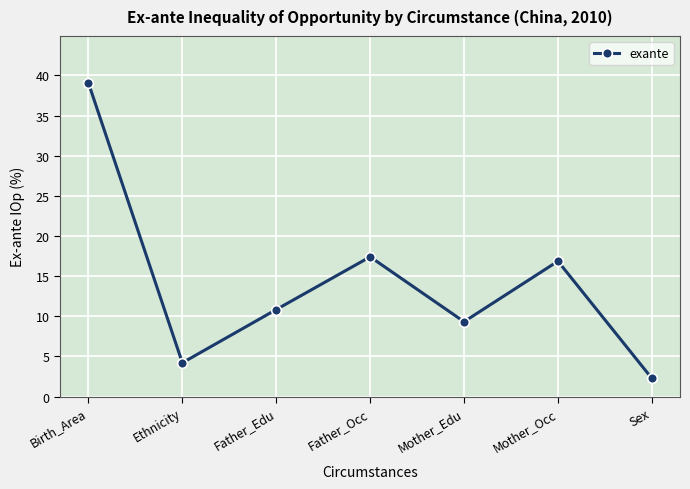

Reading left to right, what are all the values shown in this chart?

Birth_Area=39.1	Ethnicity=4.2	Father_Edu=10.8	Father_Occ=17.4	Mother_Edu=9.3	Mother_Occ=16.9	Sex=2.3